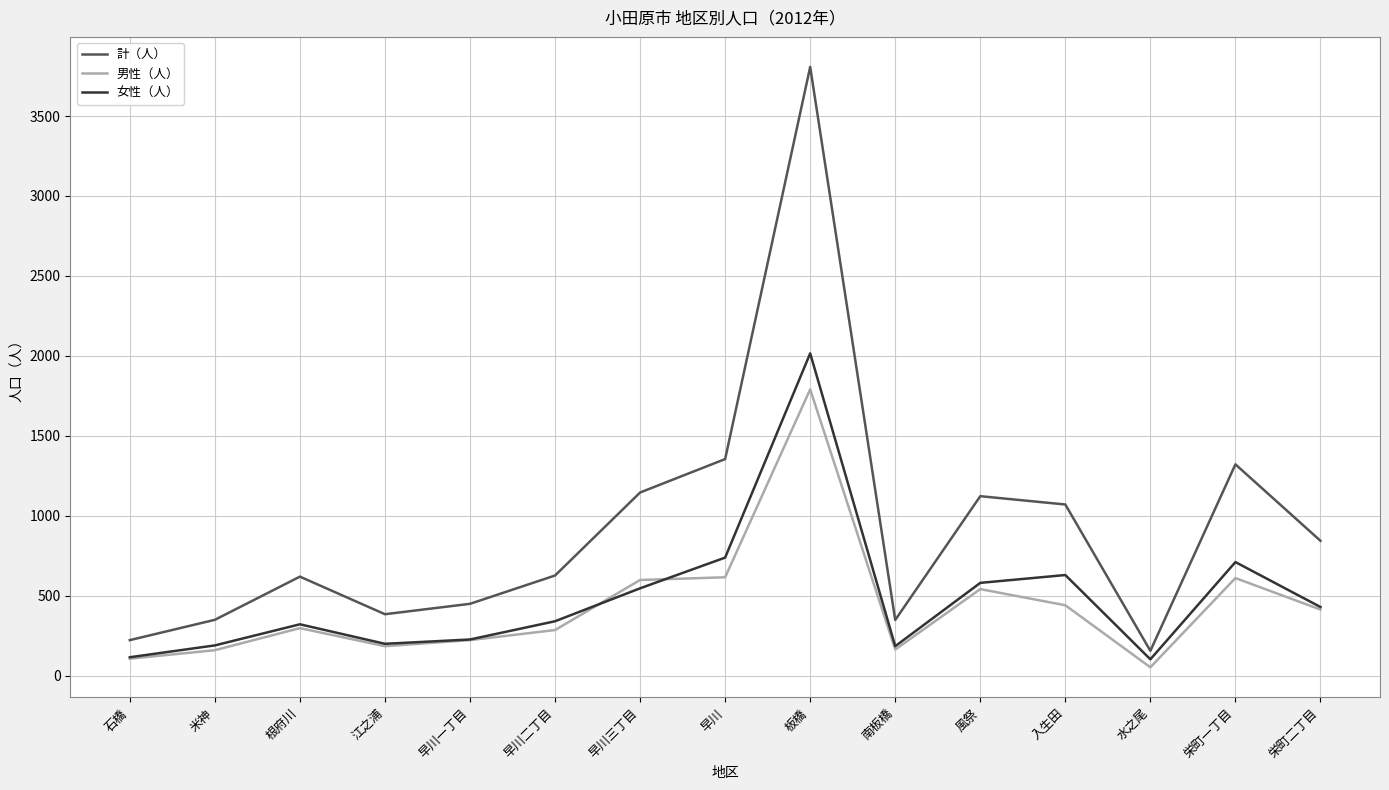

What value does the 計（人） series have at 石橋?

223